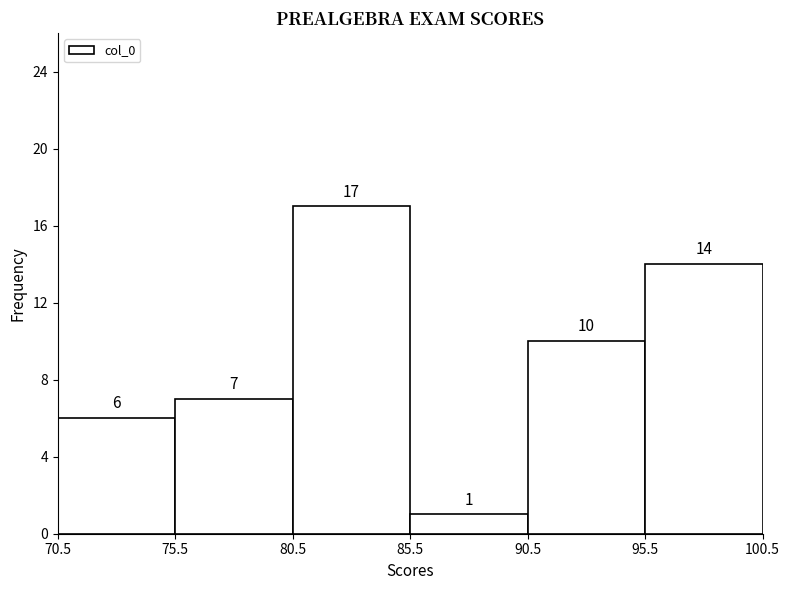

Reading left to right, transcribe this chart: for each bar, give the range it covers on the x-axis and its height.

70.5 to 75.5: 6
75.5 to 80.5: 7
80.5 to 85.5: 17
85.5 to 90.5: 1
90.5 to 95.5: 10
95.5 to 100.5: 14